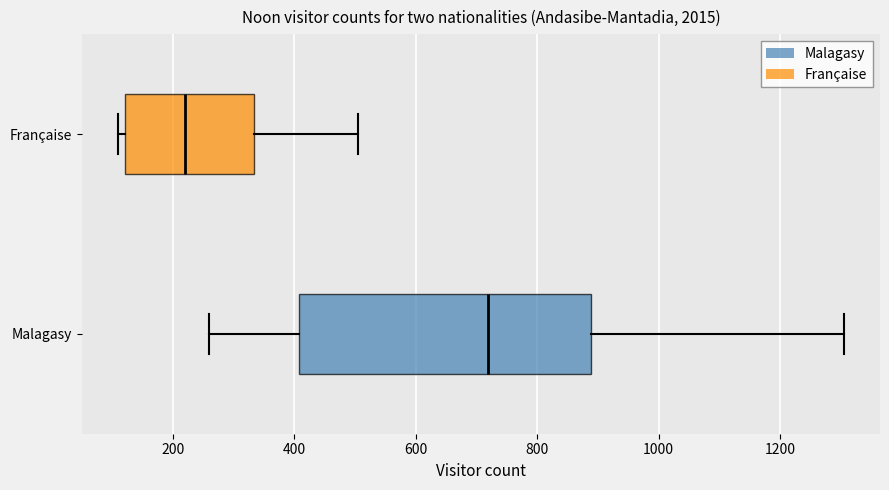

Where does the median line of the box for Française sit on the x-axis? The values are not printed on the chart, so give them approximately, as read against the axis.

220